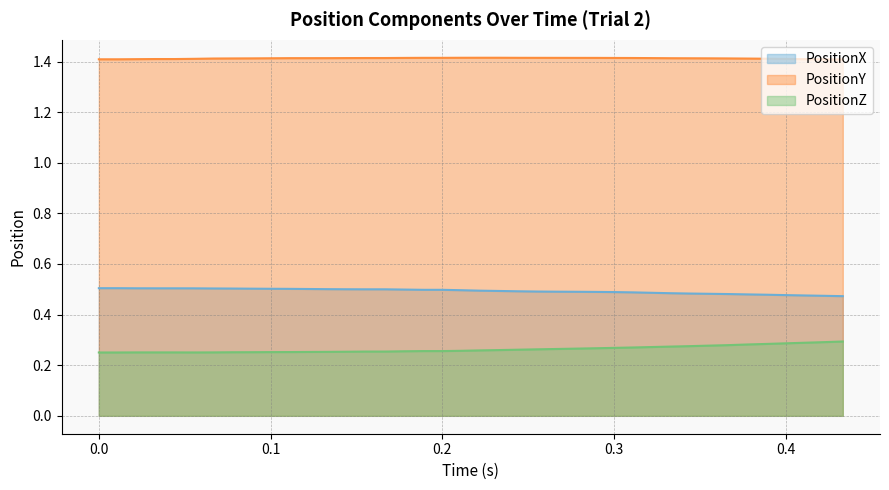

Reading right to left, transcribe all the data shown in this chart.

PositionX: 0.5	0.5	0.5	0.5	0.5	0.5	0.5	0.5	0.5	0.5	0.5	0.5	0.5	0.5	0.5	0.5	0.5	0.5	0.5	0.5	0.5	0.5	0.5	0.5	0.5	0.5	0.5	0.5	0.5	0.5	0.5	0.5	0.5	0.5	0.5	0.5	0.5	0.5	0.5	0.5
PositionY: 1.4	1.4	1.4	1.4	1.4	1.4	1.4	1.4	1.4	1.4	1.4	1.4	1.4	1.4	1.4	1.4	1.4	1.4	1.4	1.4	1.4	1.4	1.4	1.4	1.4	1.4	1.4	1.4	1.4	1.4	1.4	1.4	1.4	1.4	1.4	1.4	1.4	1.4	1.4	1.4
PositionZ: 0.3	0.3	0.3	0.3	0.3	0.3	0.3	0.3	0.3	0.3	0.3	0.3	0.3	0.3	0.3	0.3	0.3	0.3	0.3	0.3	0.3	0.3	0.3	0.3	0.3	0.3	0.3	0.3	0.3	0.3	0.3	0.3	0.3	0.3	0.3	0.3	0.3	0.3	0.3	0.3